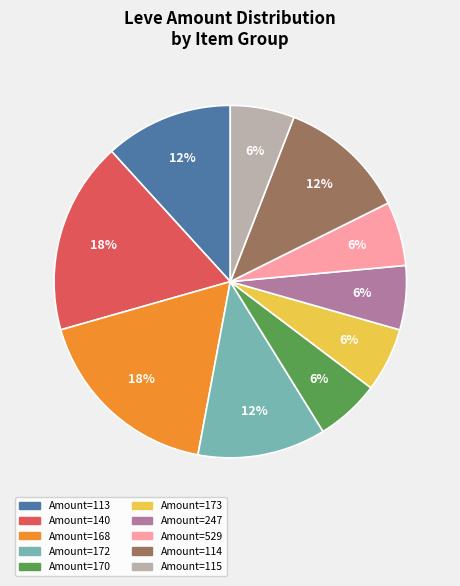

To the nearest percent, what is the average slice percentage?

10%